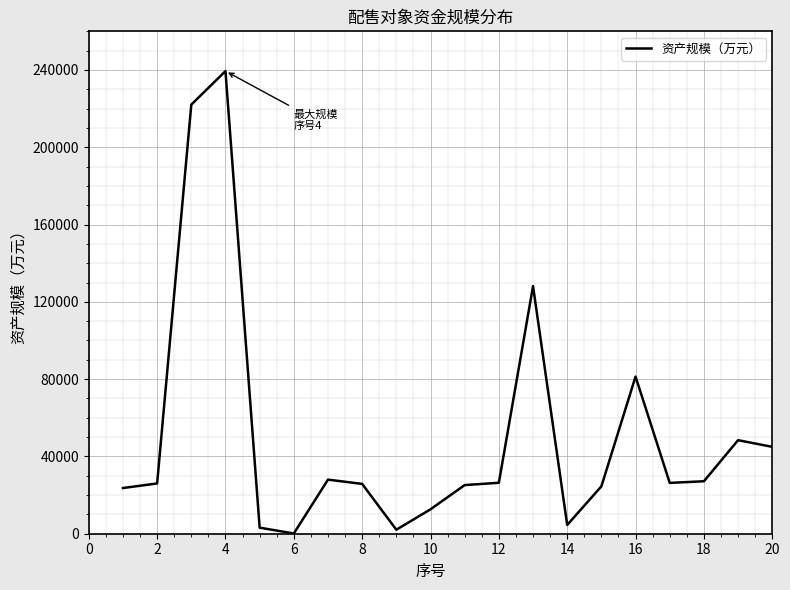

What is the greatest value displayed?

239416.5